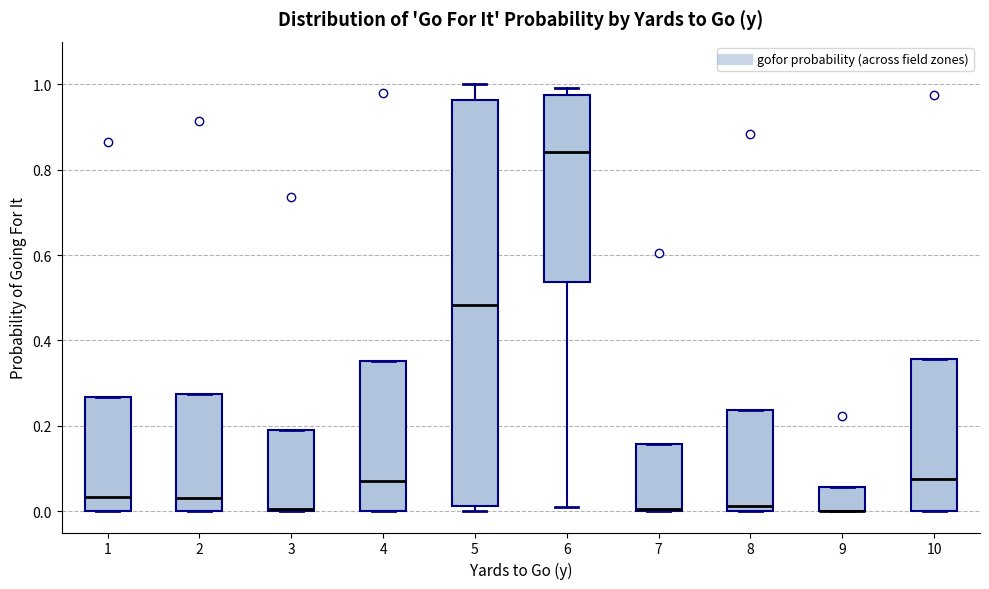

Reading left to right, transcribe this box plot: for each box, give where its median line is, the range the box spans, and where its two whiskers end, as read against the y-axis. The values are not printed on the chart, so give them approximately, as read against the axis.

1: median 0.04, box 0.00 to 0.26, whiskers 0.00 to 0.26
2: median 0.04, box 0.00 to 0.28, whiskers 0.00 to 0.28
3: median 0.00 (drawn on the box's lower edge), box 0.00 to 0.20, whiskers 0.00 to 0.20
4: median 0.08, box 0.00 to 0.36, whiskers 0.00 to 0.36
5: median 0.48, box 0.02 to 0.96, whiskers 0.00 to 1.00
6: median 0.84, box 0.54 to 0.98, whiskers 0.00 to 1.00
7: median 0.00 (drawn on the box's lower edge), box 0.00 to 0.16, whiskers 0.00 to 0.16
8: median 0.02, box 0.00 to 0.24, whiskers 0.00 to 0.24
9: median 0.00 (drawn on the box's lower edge), box 0.00 to 0.06, whiskers 0.00 to 0.06
10: median 0.08, box 0.00 to 0.36, whiskers 0.00 to 0.36